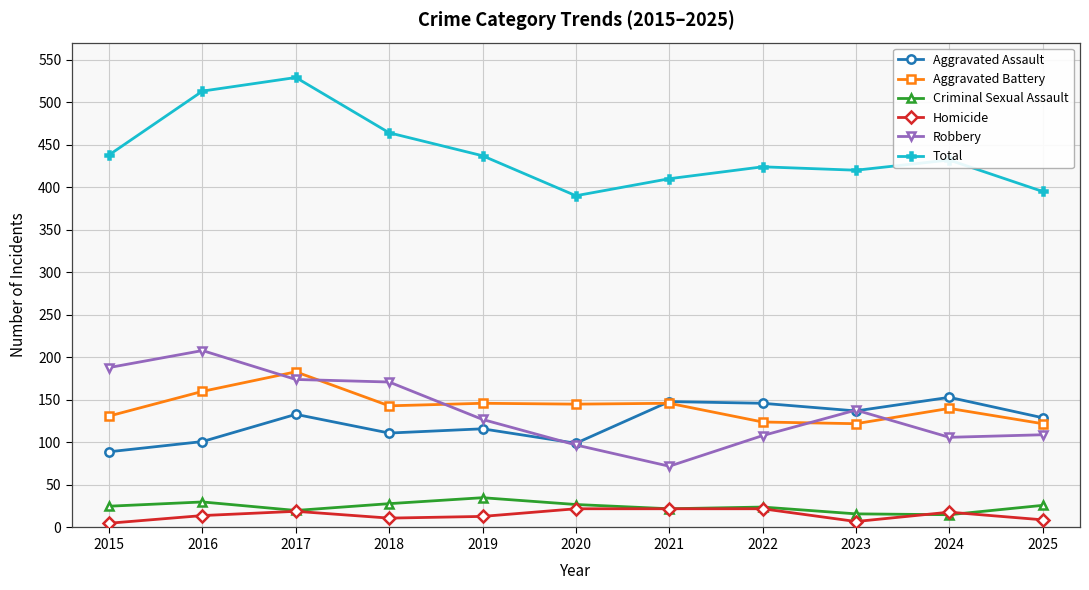

At which label does Aggravated Assault first exceed 129?

2017